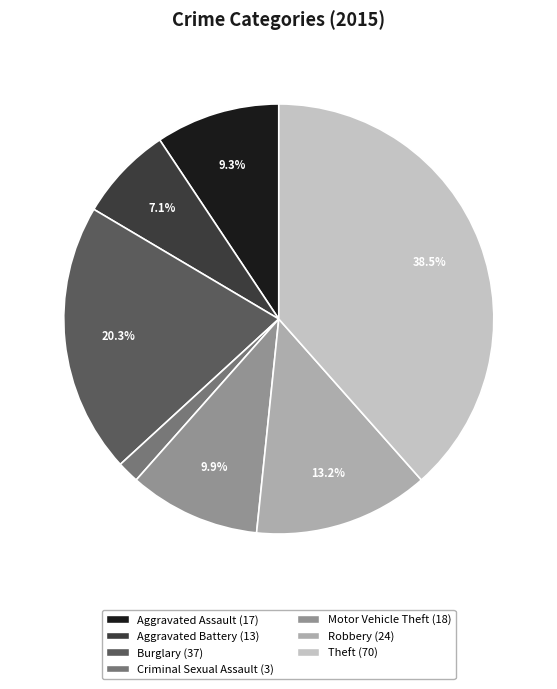

How many slices are in this pie chart?

7